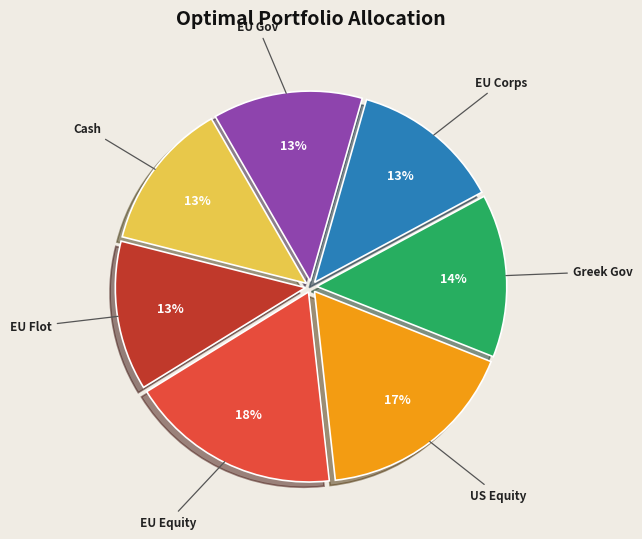

Which slice is the largest?

EU Equity